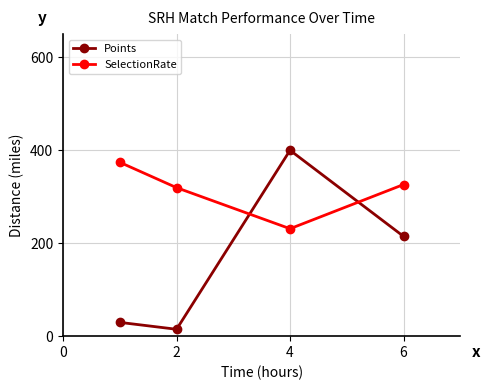

What is the difference between the maximum and minimum values in the SelectionRate series?

142.9